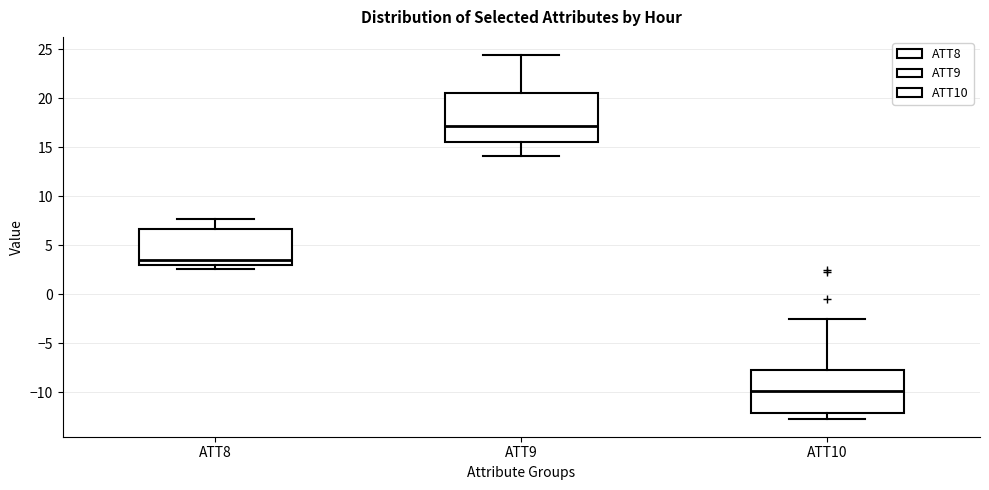

Which box has the lowest median line?

ATT10